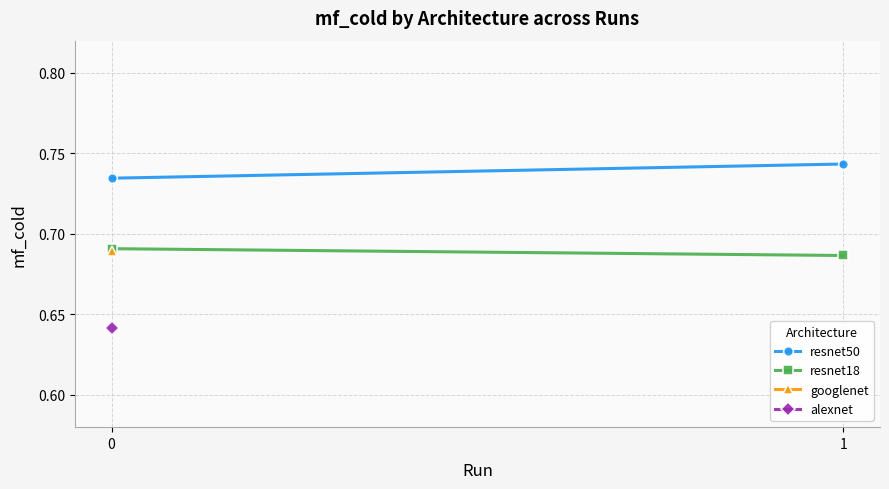

What is the total value across all series at 1?

1.4